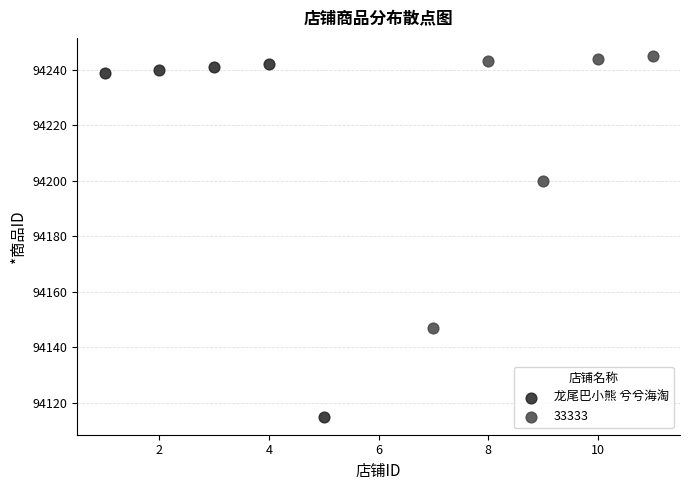

Which series has the widest spread of Y values?

龙尾巴小熊 兮兮海淘